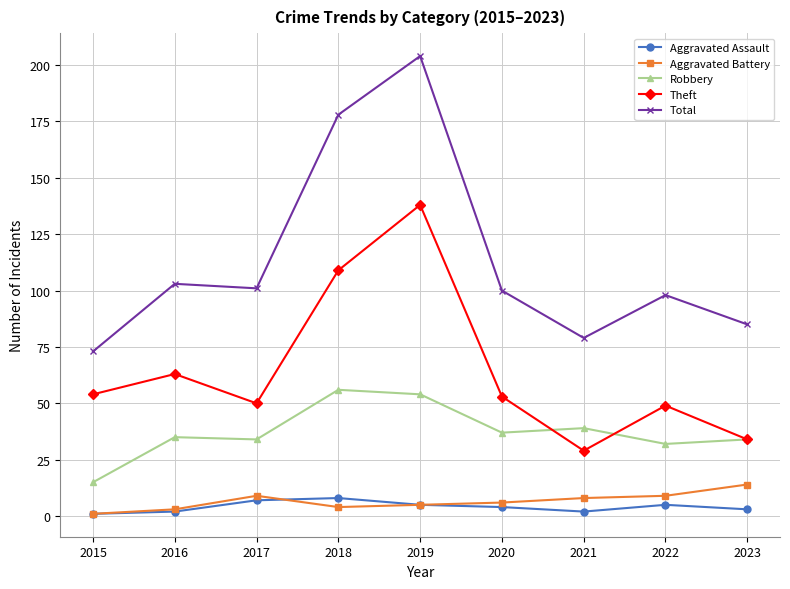

True or false: Robbery and Aggravated Assault cross at least once.

False